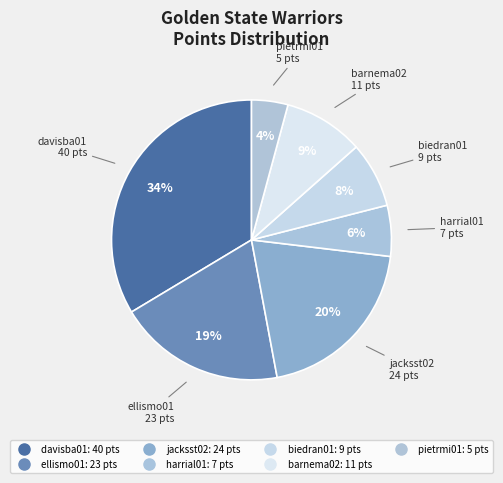

Count the number of slices in the pie.

7